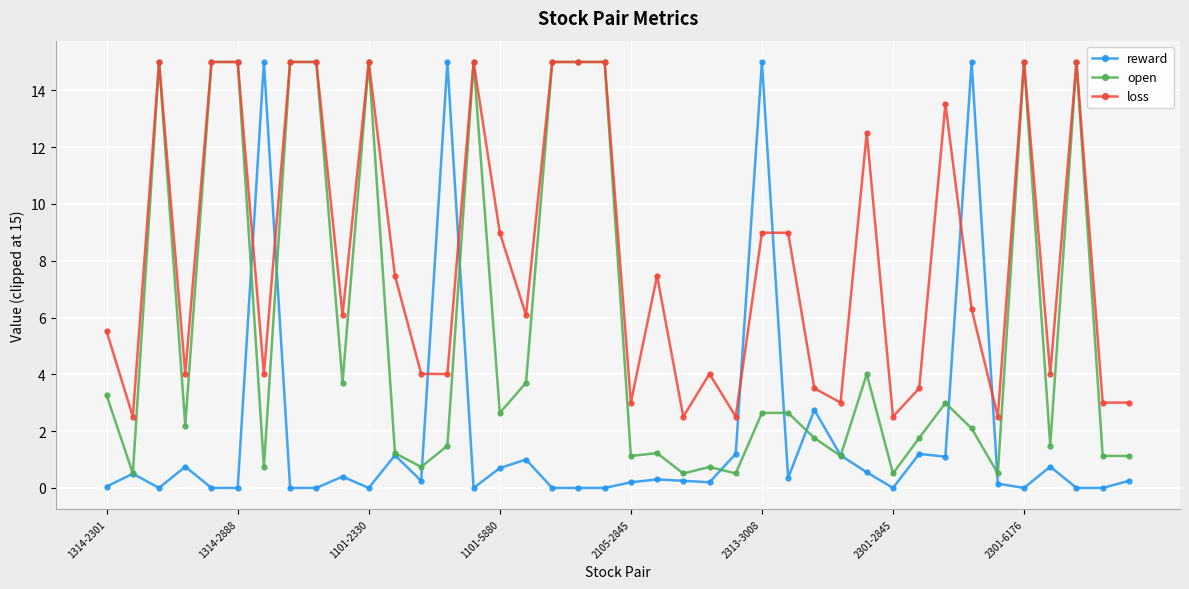

Which series has the largest total across all categories?

loss